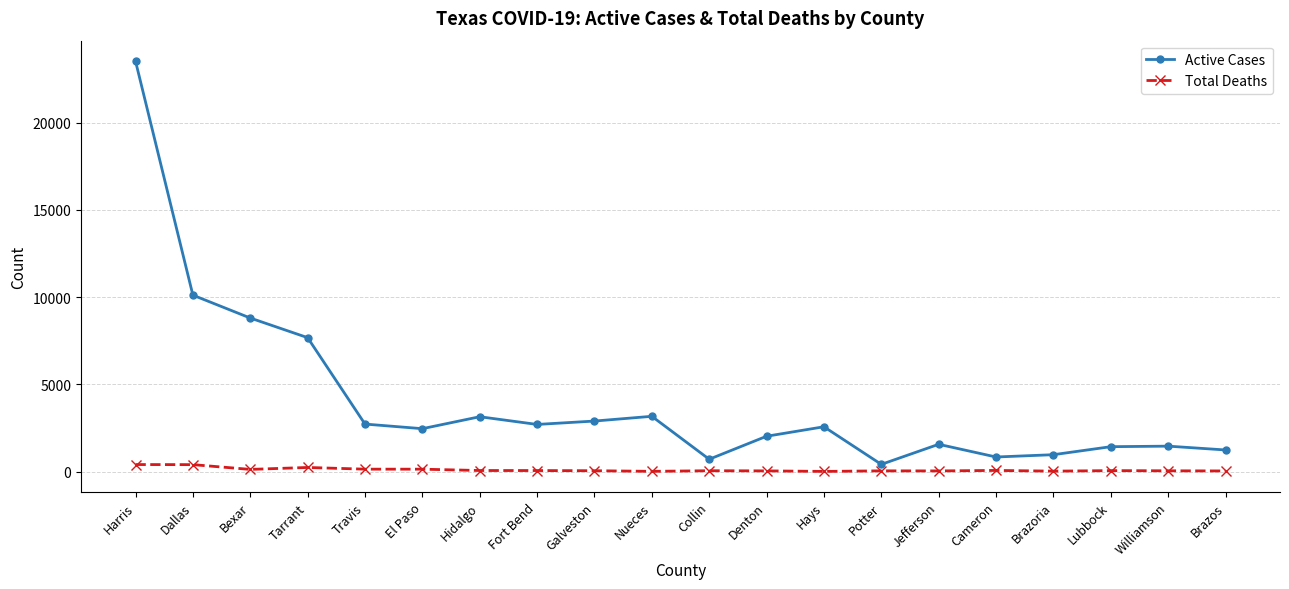

How many lines are shown in the chart?

2